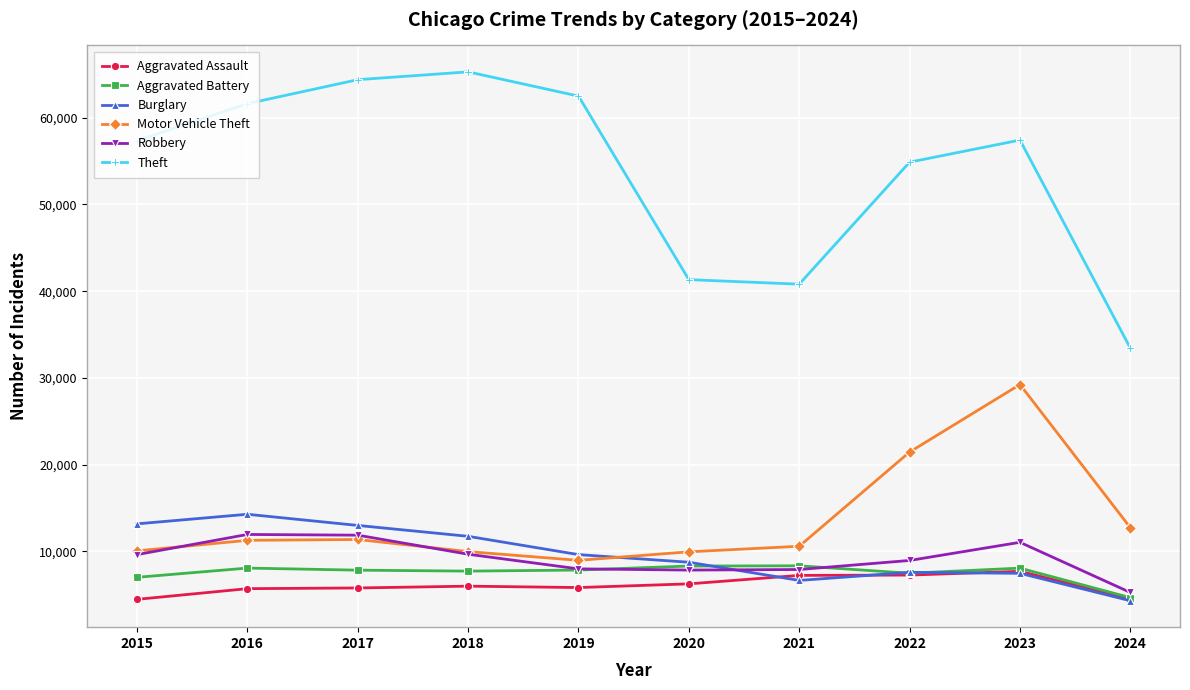

Is it true that Aggravated Battery equals 1810 at 2021?

False